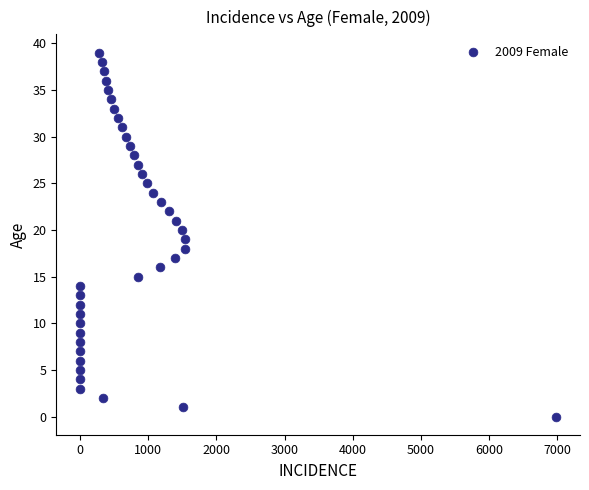

What is the range of Y values (max minus min)?

39